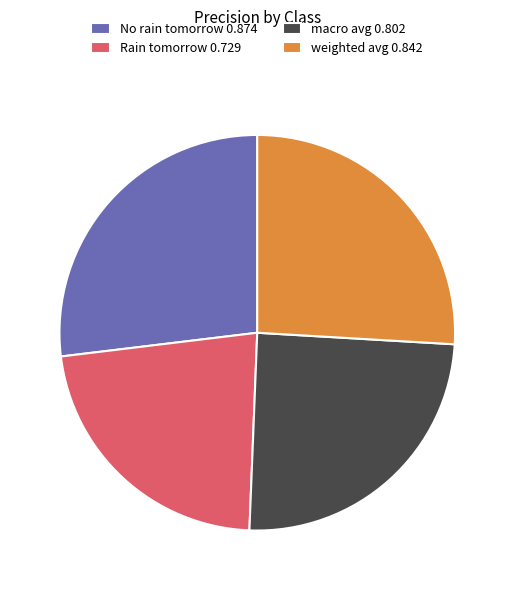

Which has a higher value, weighted avg 0.842 or No rain tomorrow 0.874?

No rain tomorrow 0.874